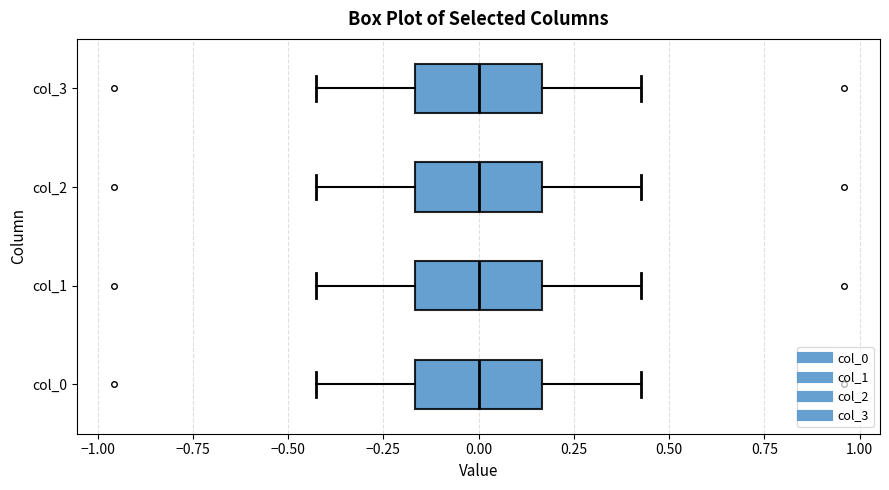

Reading bottom to top, read every box against the x-axis: the position of its median line, the range the box covers, and the ends of its whiskers. The values are not printed on the chart, so give them approximately, as read against the axis.

col_0: median 0.00, box -0.15 to 0.15, whiskers -0.45 to 0.45
col_1: median 0.00, box -0.15 to 0.15, whiskers -0.45 to 0.45
col_2: median 0.00, box -0.15 to 0.15, whiskers -0.45 to 0.45
col_3: median 0.00, box -0.15 to 0.15, whiskers -0.45 to 0.45